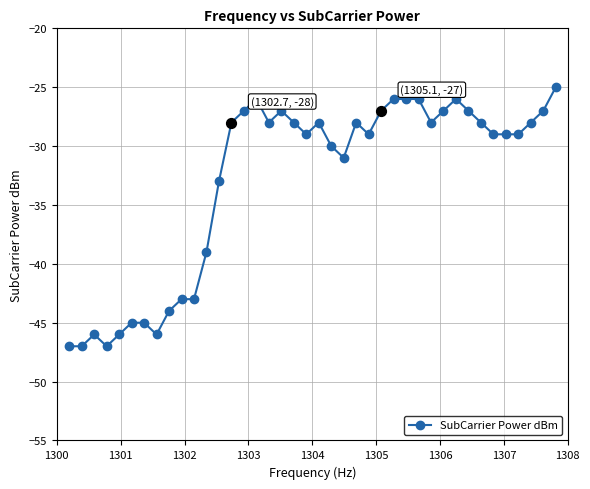

What is the value of the 27th point from the left?

-26